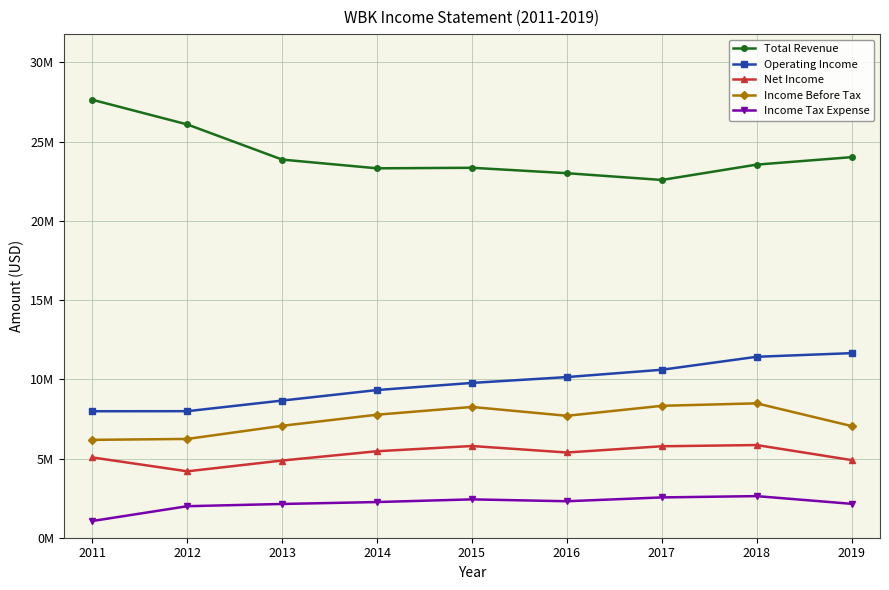

Is this an area chart (filled region under the line)?

No